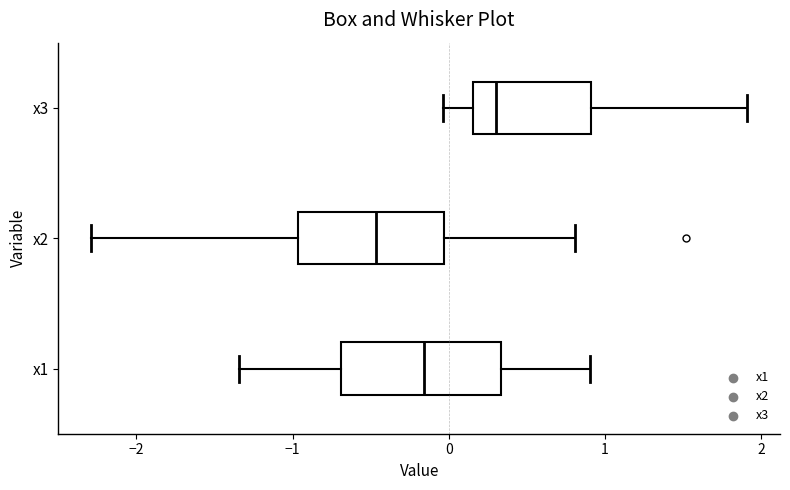

Where does the median line of the box for x2 sit on the x-axis? The values are not printed on the chart, so give them approximately, as read against the axis.

-0.5